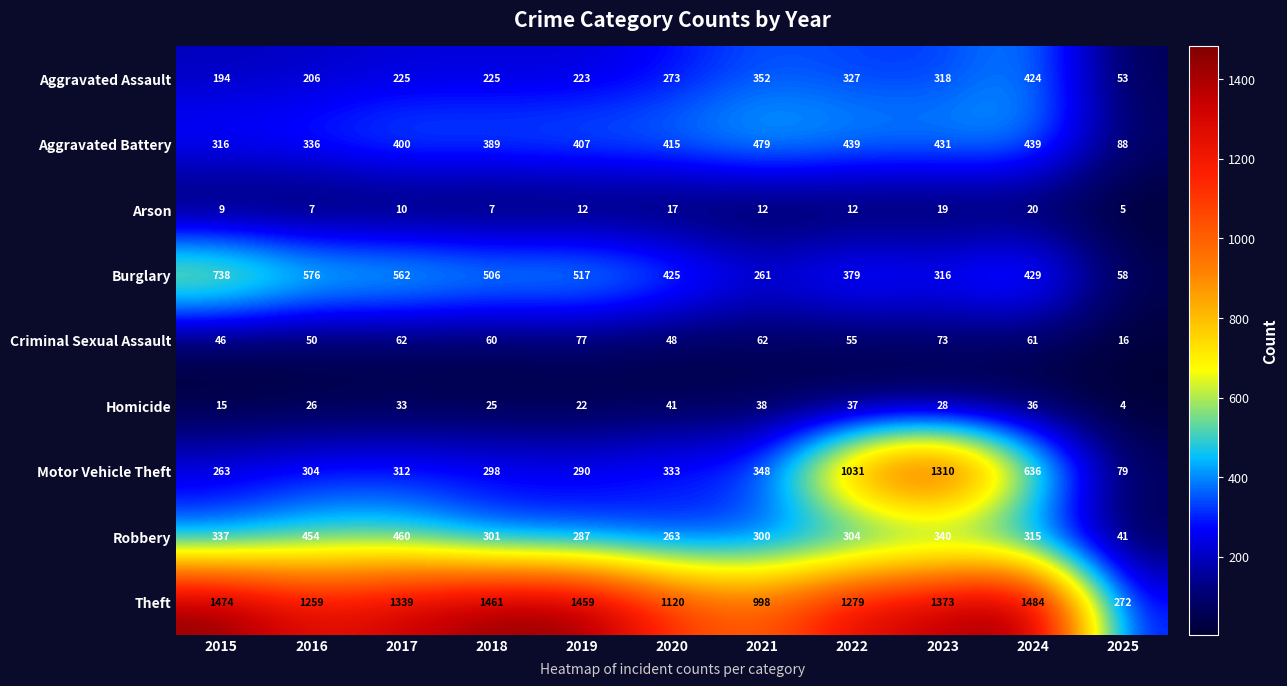

What is the difference between the maximum and minimum values in the Aggravated Assault series?

371